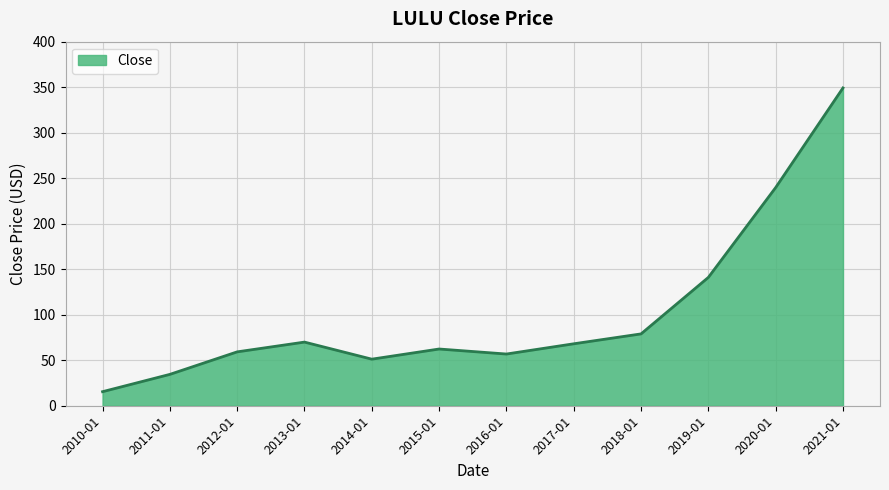

Approximately how many times larger is the value at 2016-01 compared to 2014-01?

1.1